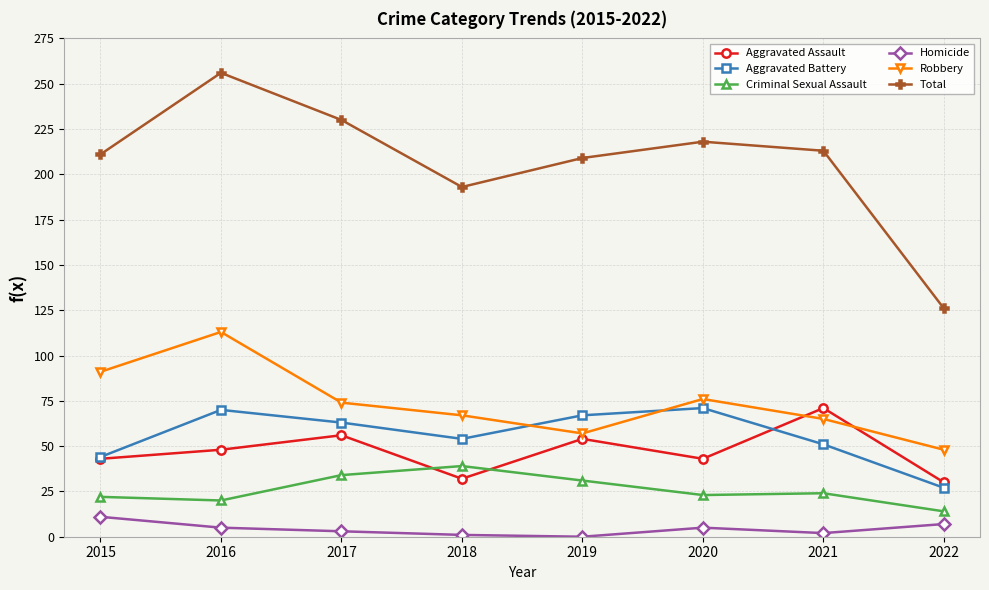

At which category does Aggravated Assault reach its first local peak?

2017